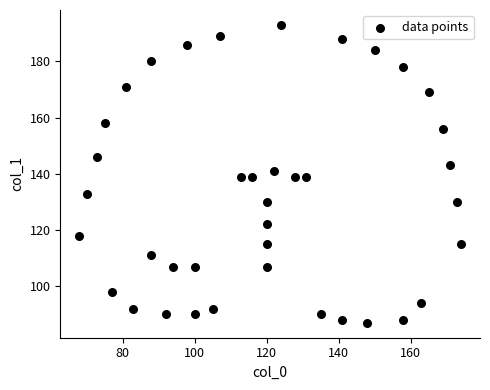

What is the range of X values (max minus min)?

106